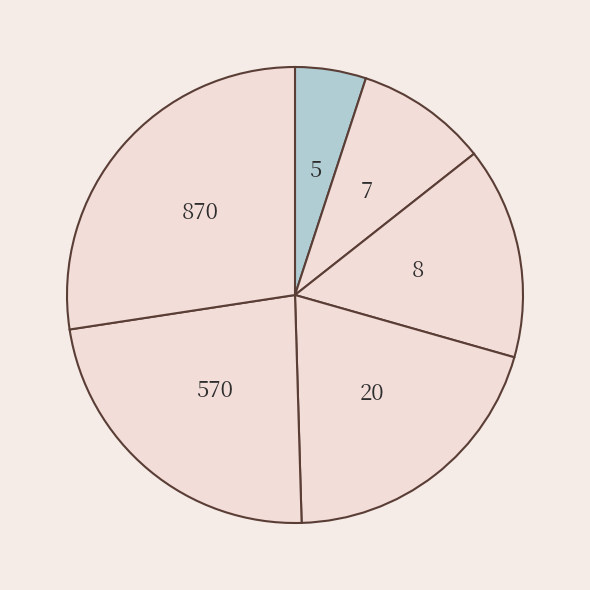

Which category has the smallest portion of the pie?

5